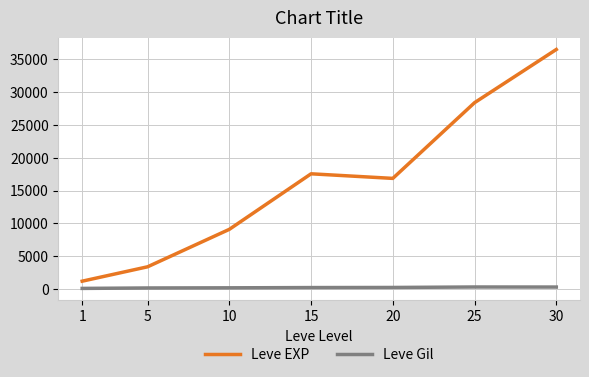

Which series has the widest spread of values?

Leve EXP